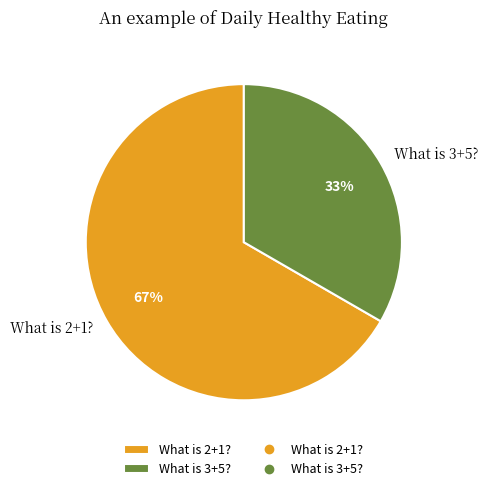

What is the majority slice?

What is 2+1?